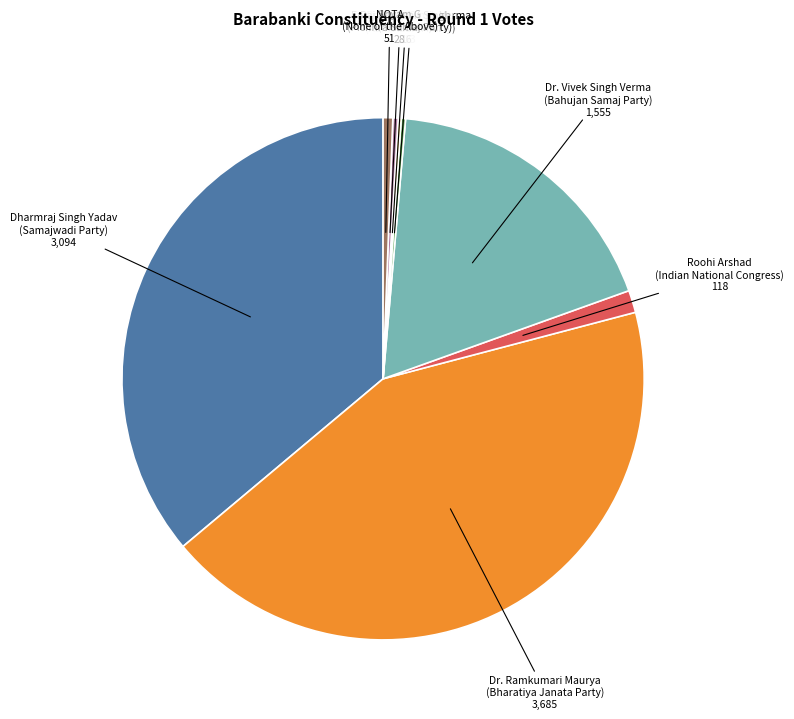

Is there any slice that represents more than half of the pie?

No